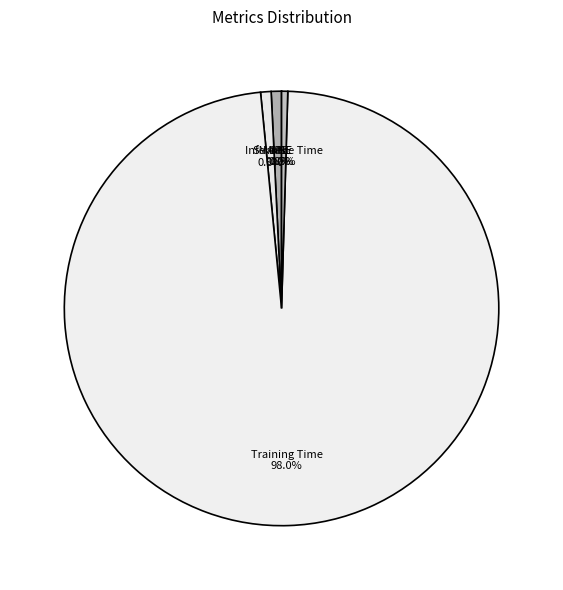

Which has a higher value, Training Time or MAPE?

Training Time